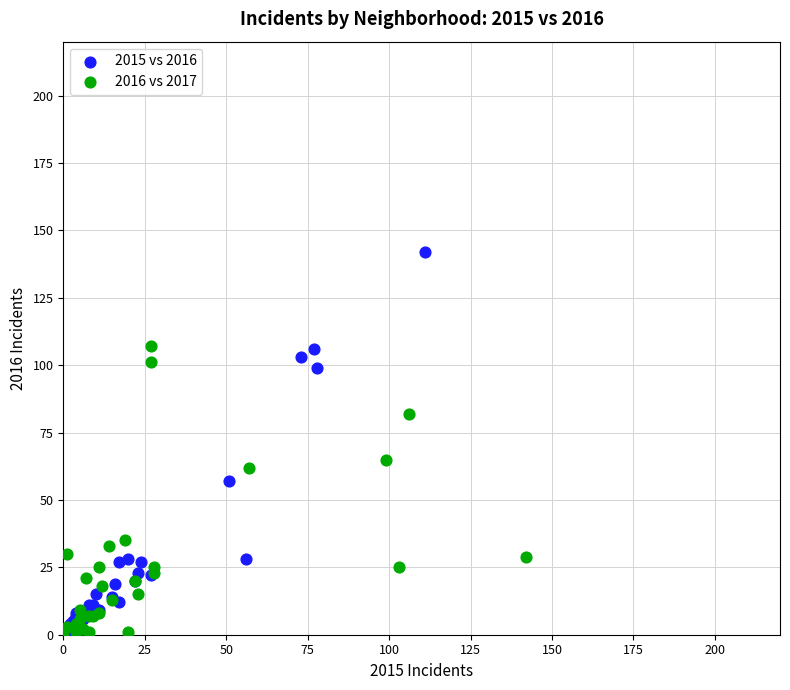

Which series has the largest Y range (max minus min)?

2015 vs 2016